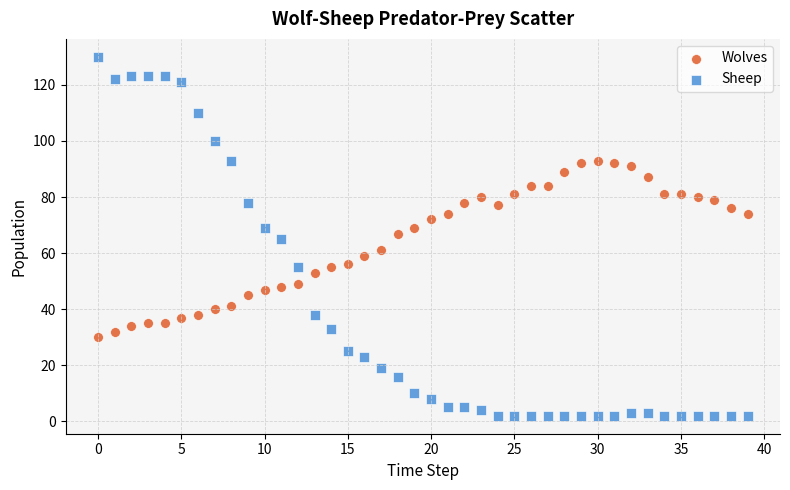

Which series has the widest spread of Y values?

Sheep